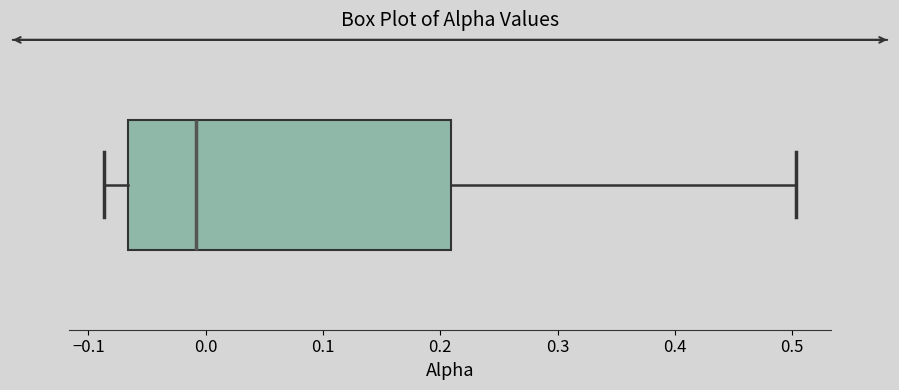

Where does the right whisker of the box end on the x-axis? The values are not printed on the chart, so give them approximately, as read against the axis.

0.50